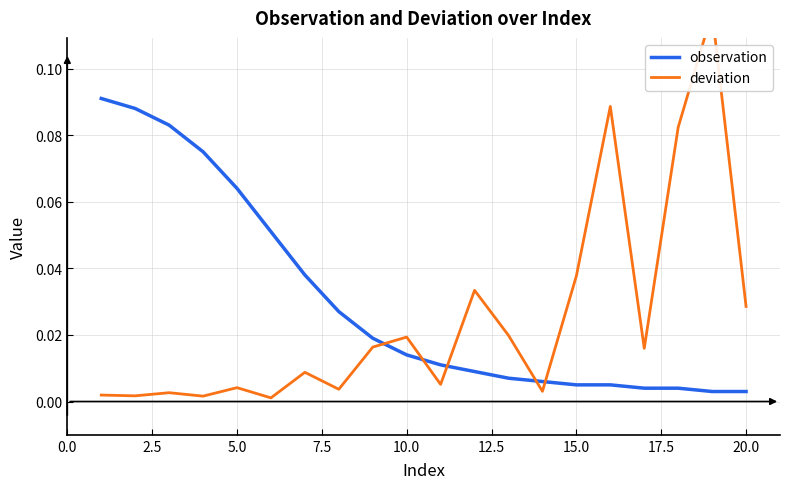

Reading right to left, transcribe all the data shown in this chart.

observation: 0.0	0.0	0.0	0.0	0.0	0.0	0.0	0.0	0.0	0.0	0.0	0.0	0.0	0.0	0.1	0.1	0.1	0.1	0.1	0.1
deviation: 0.0	0.1	0.1	0.0	0.1	0.0	0.0	0.0	0.0	0.0	0.0	0.0	0.0	0.0	0.0	0.0	0.0	0.0	0.0	0.0